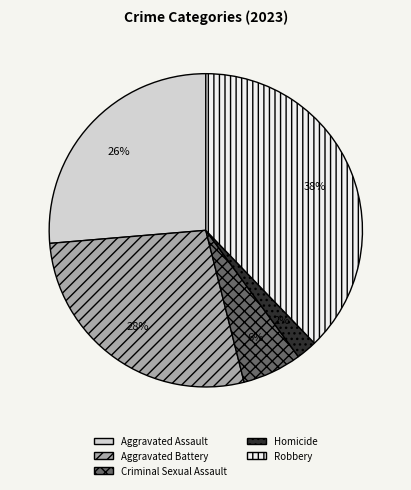

Between Aggravated Assault and Aggravated Battery, which is larger?

Aggravated Battery